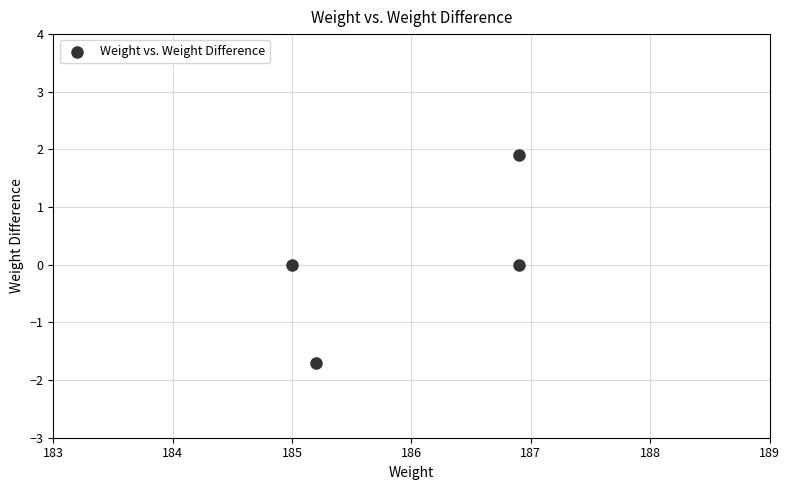

What is the range of Y values (max minus min)?

3.6